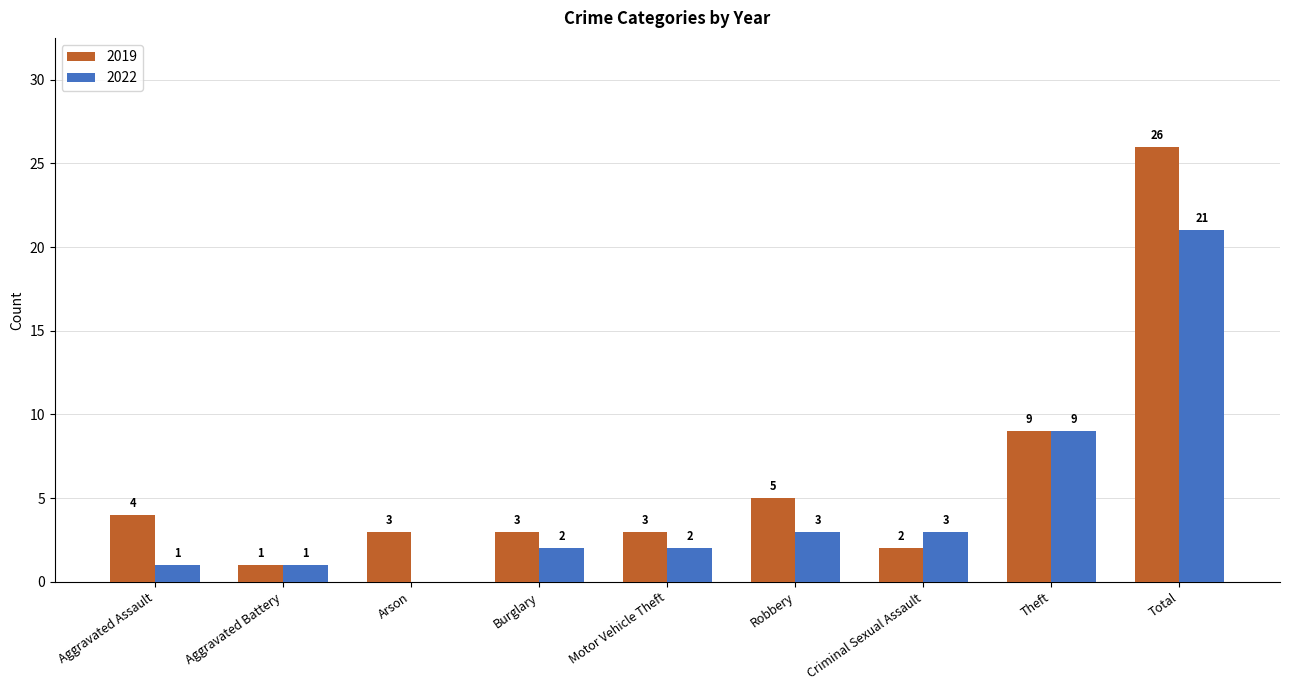

At which category does the chart reach its peak across all series?

Total